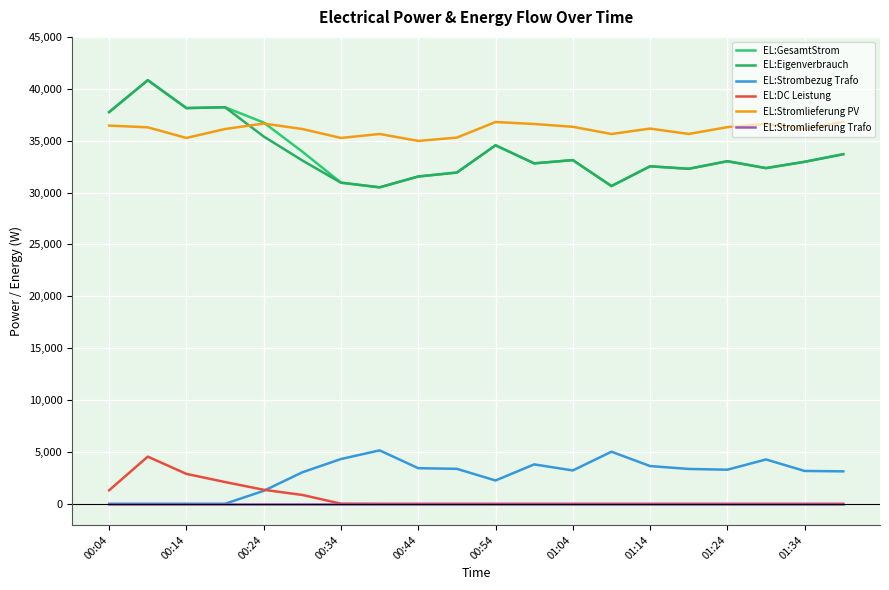

Which series has the largest total across all categories?

EL:Stromlieferung PV